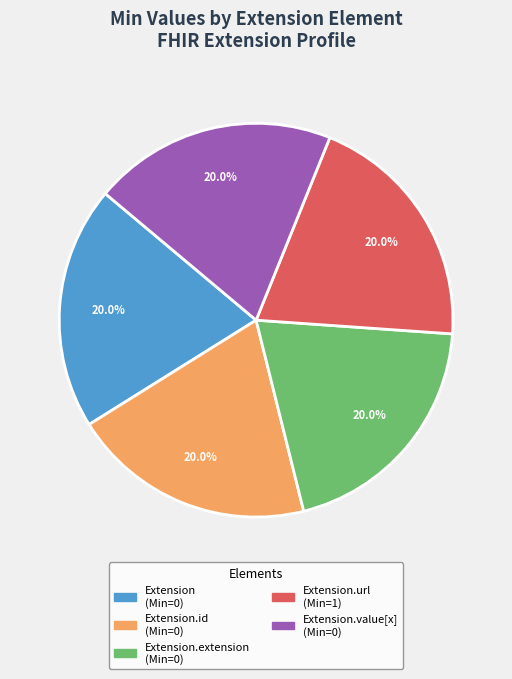

How many segments does this pie chart have?

5